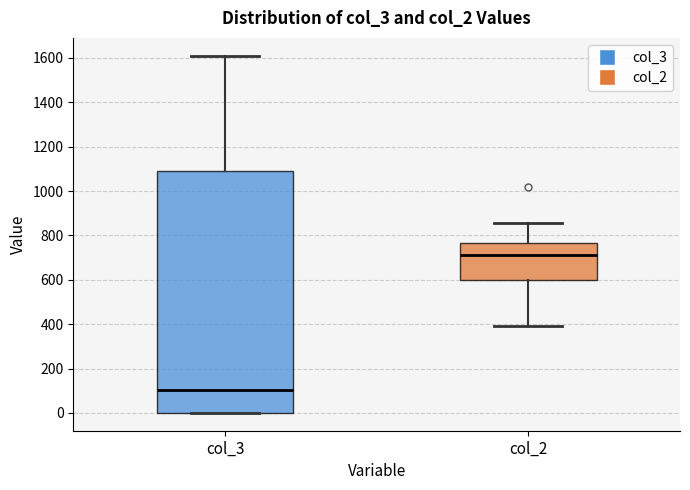

Which box's median line is the highest?

col_2